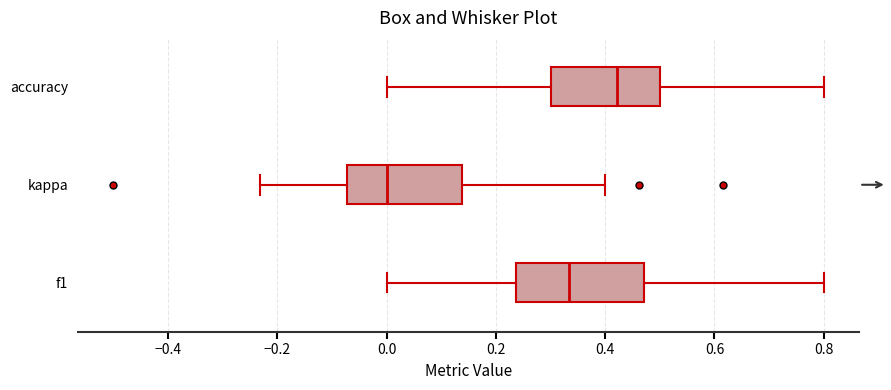

Where does the median line of the box for kappa sit on the x-axis? The values are not printed on the chart, so give them approximately, as read against the axis.

0.00